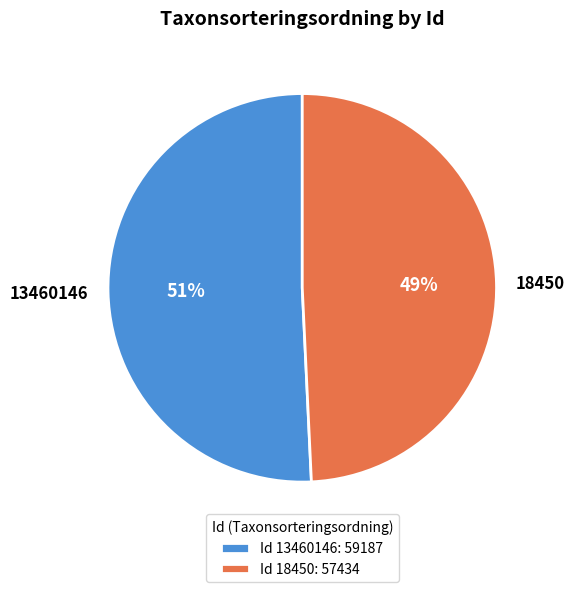

Rank the categories by value from highest to lowest.

13460146, 18450